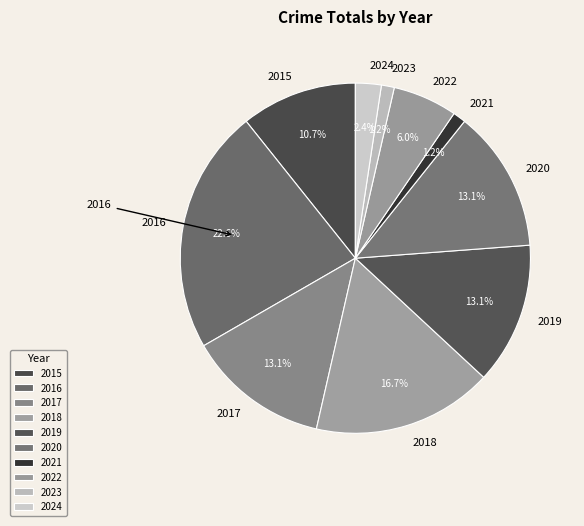

Is there any slice that represents more than half of the pie?

No